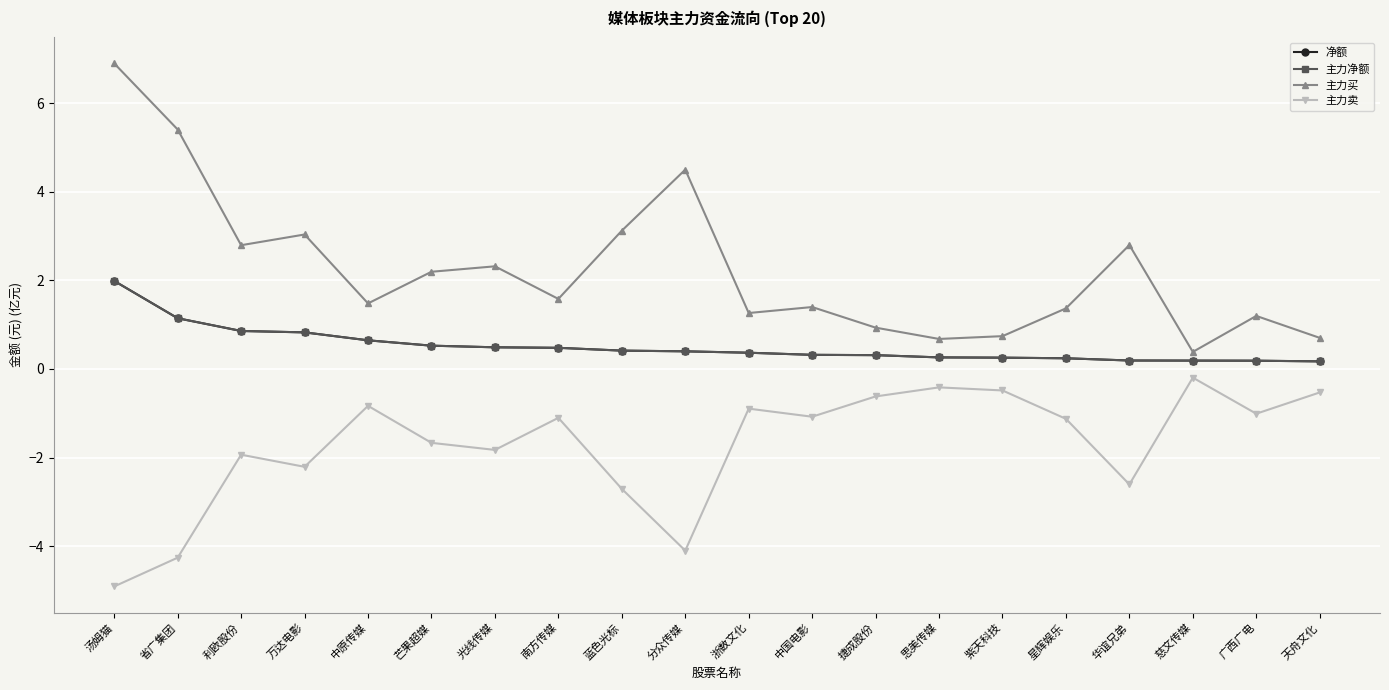

Is this an area chart (filled region under the line)?

No